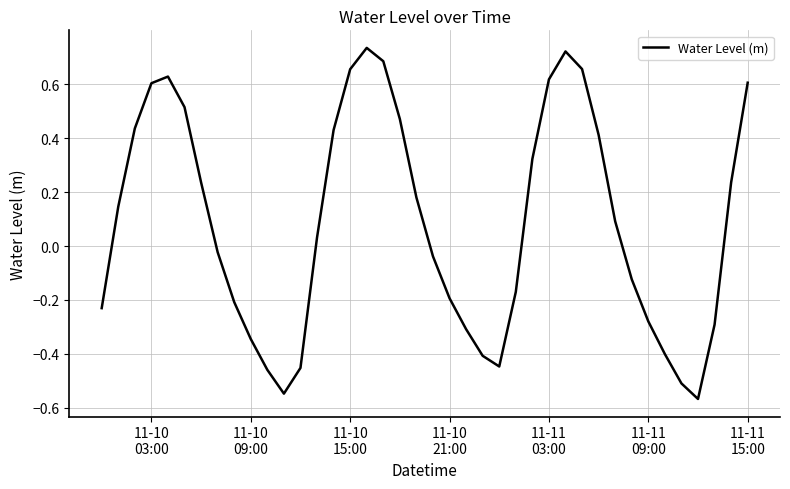

What is the difference between the maximum and minimum values?

1.3